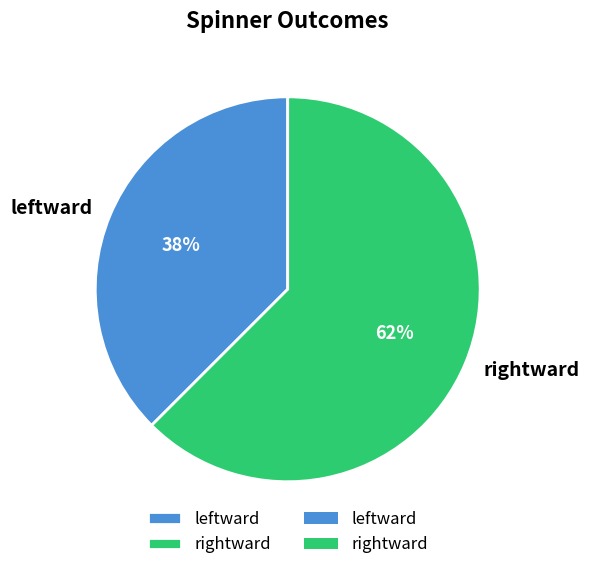

To the nearest percent, what is the combined percentage of rightward and leftward?

100%